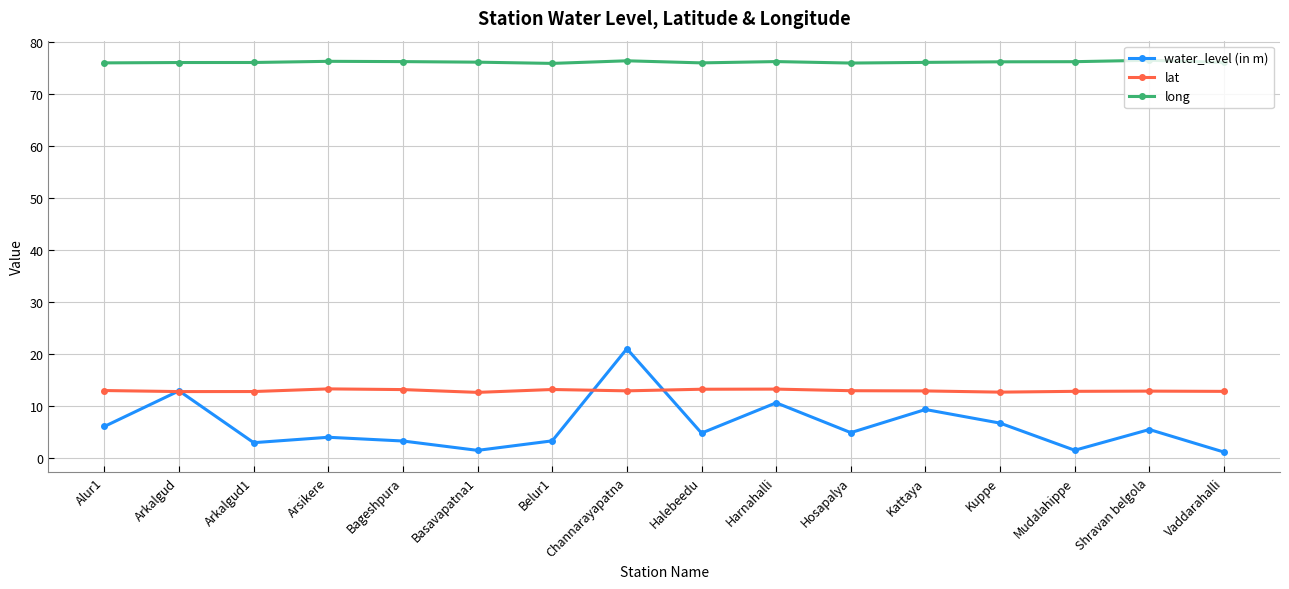

True or false: water_level (in m) and long cross at least once.

False